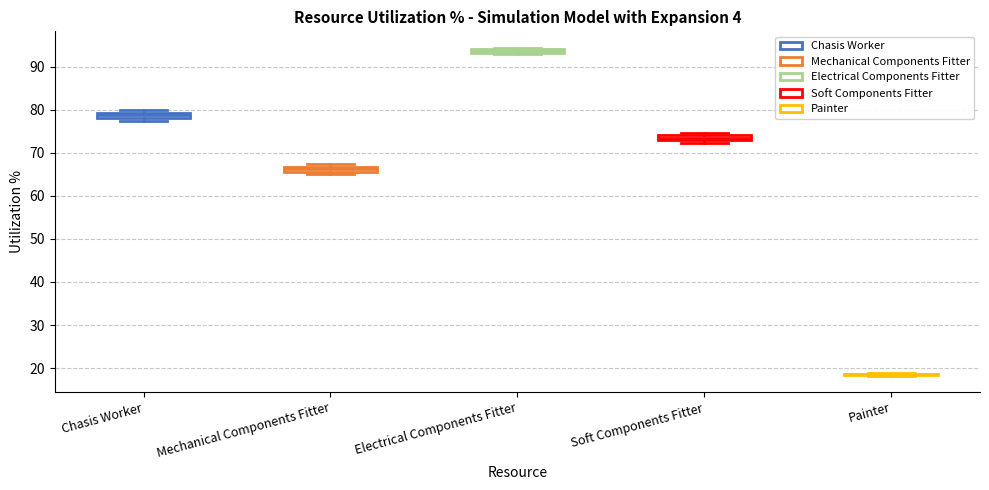

Where is the lower edge of the box for Mechanical Components Fitter on the y-axis? The values are not printed on the chart, so give them approximately, as read against the axis.

66